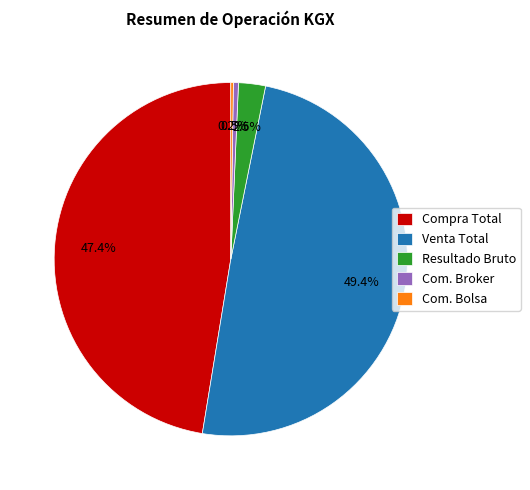

What percentage is NOT represented by Compra Total?

52.6%